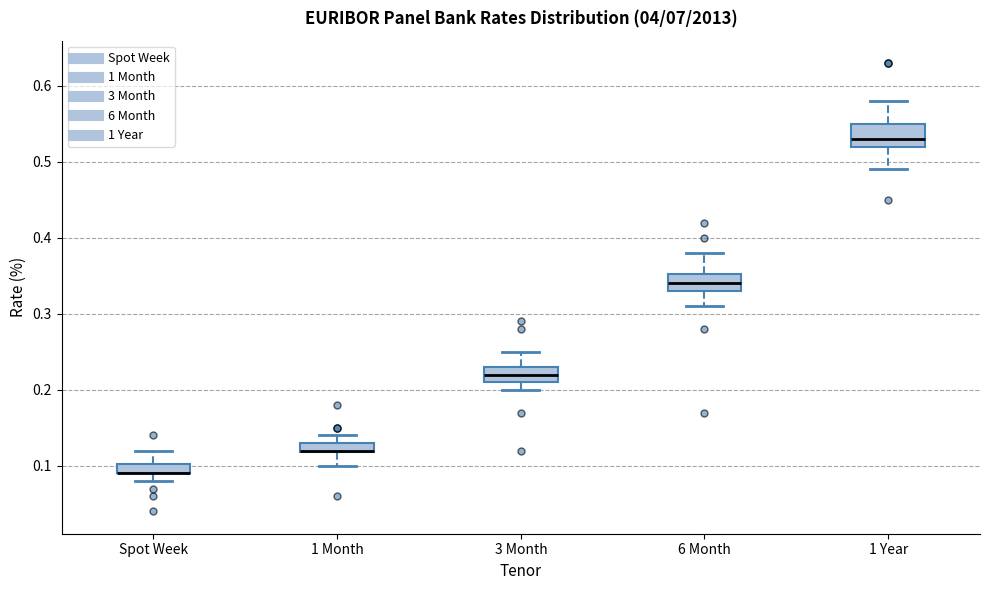

Where is the upper edge of the box for 3 Month on the y-axis? The values are not printed on the chart, so give them approximately, as read against the axis.

0.23